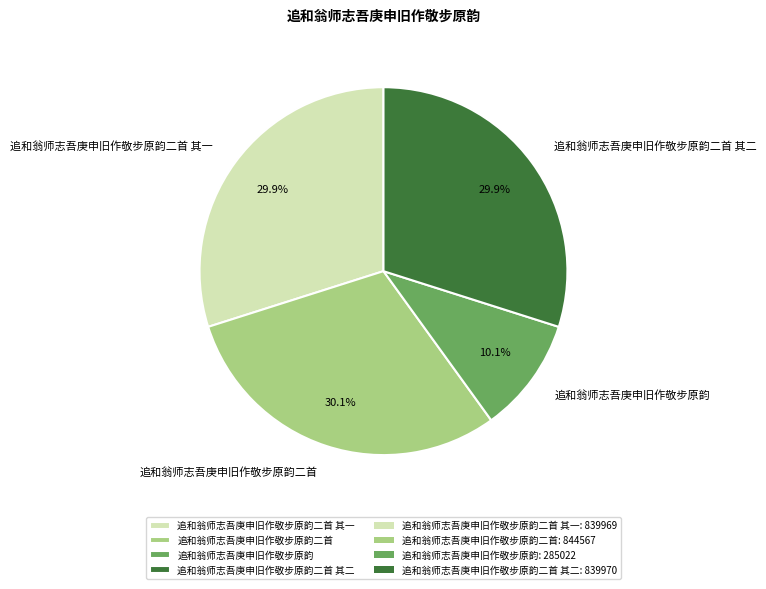

Does 追和翁师志吾庚申旧作敬步原韵 represent more than half of the total?

No